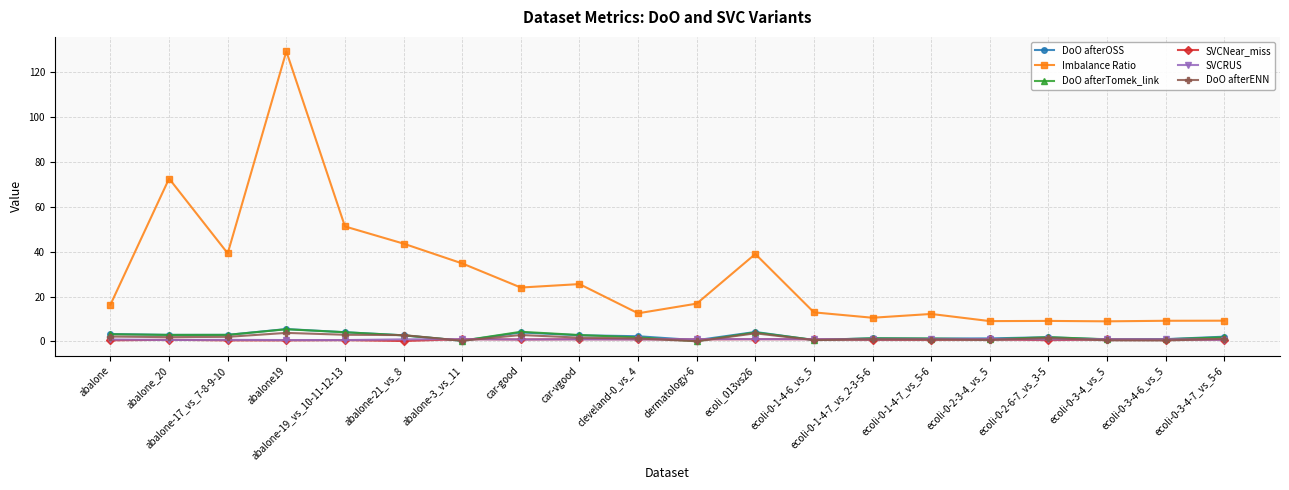

Does the chart have visible grid lines?

Yes